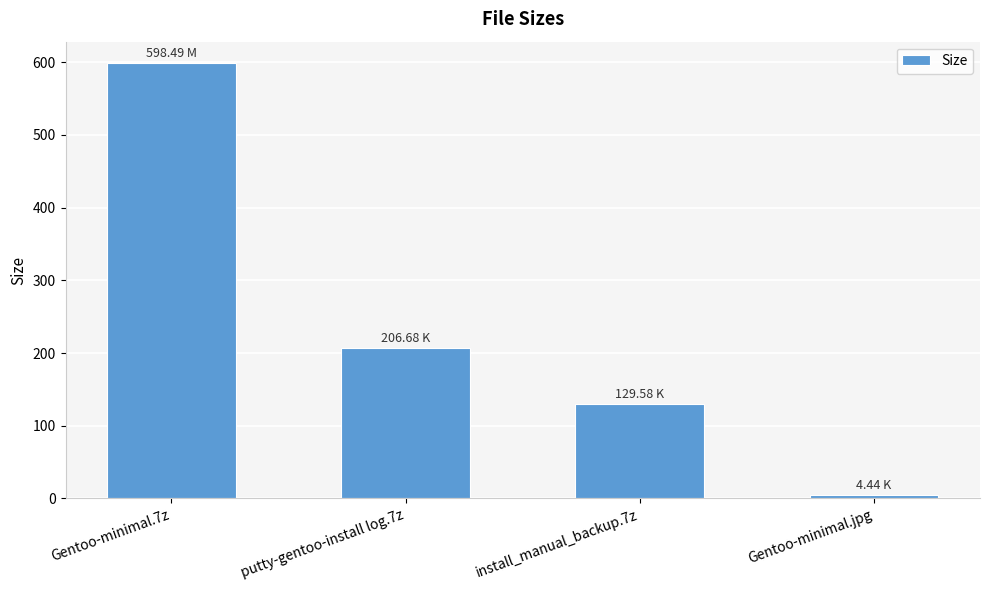

Reading left to right, transcribe all the data shown in this chart.

598.5	206.7	129.6	4.4